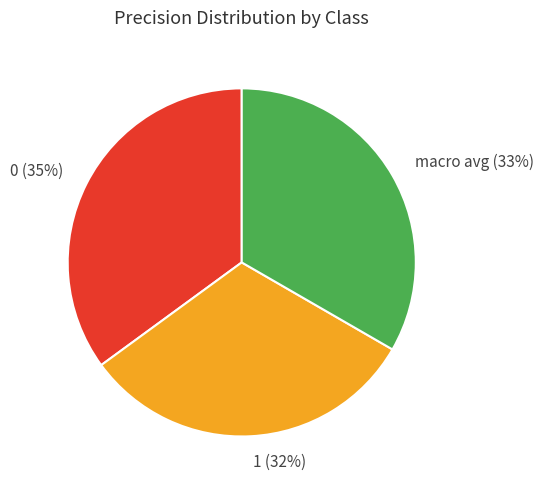

To the nearest percent, what is the average slice percentage?

33%